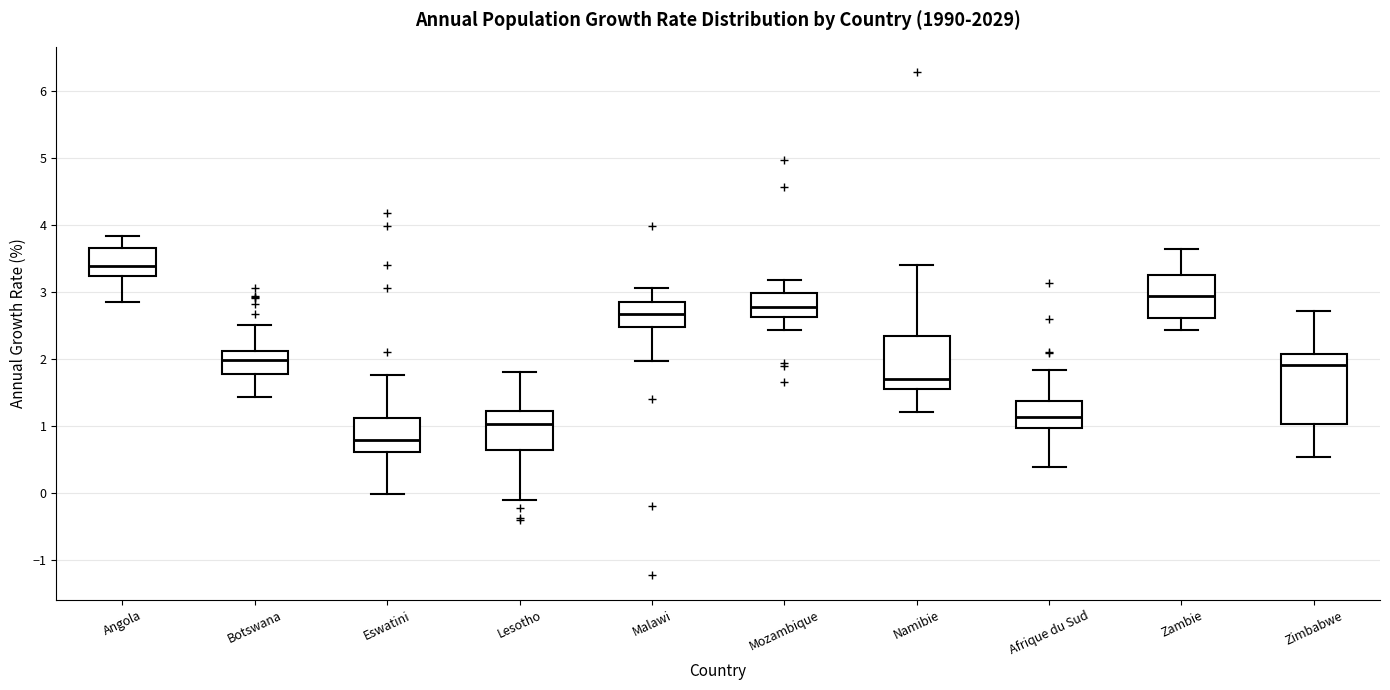

Where does the upper whisker of the box for Malawi end on the y-axis? The values are not printed on the chart, so give them approximately, as read against the axis.

3.1